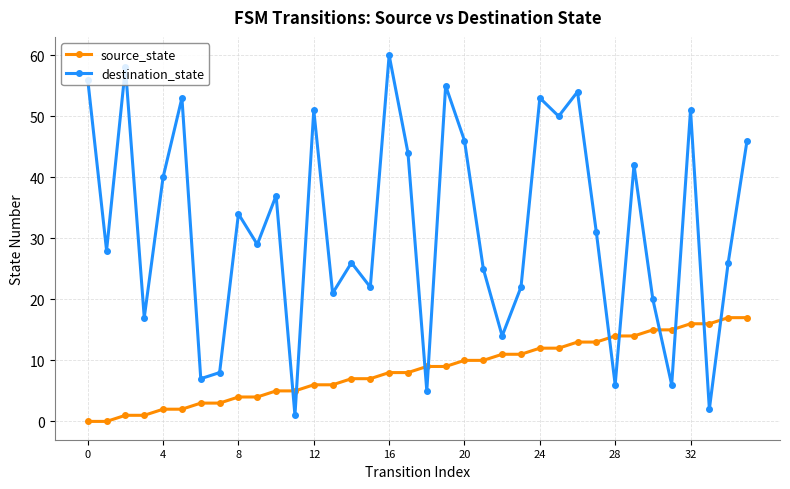

After their last crossing, which series has the higher values: destination_state or source_state?

destination_state